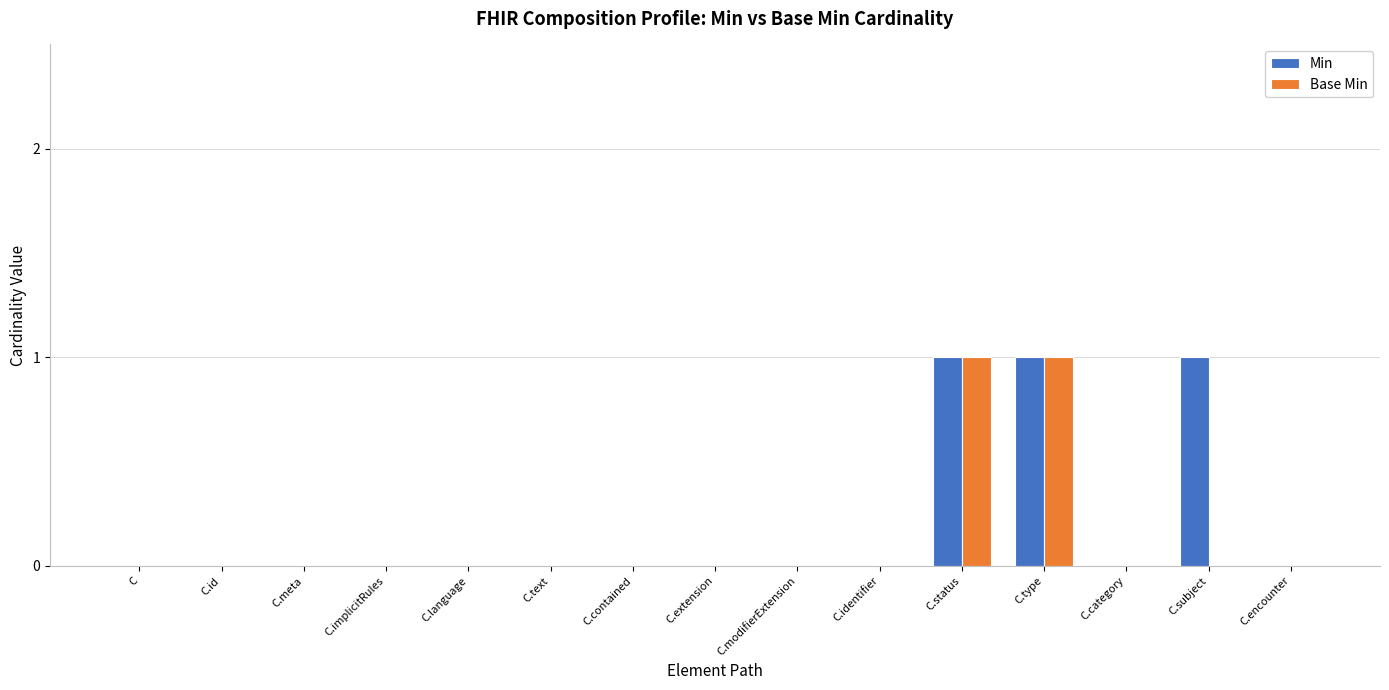

How many categories are shown in the chart?

15